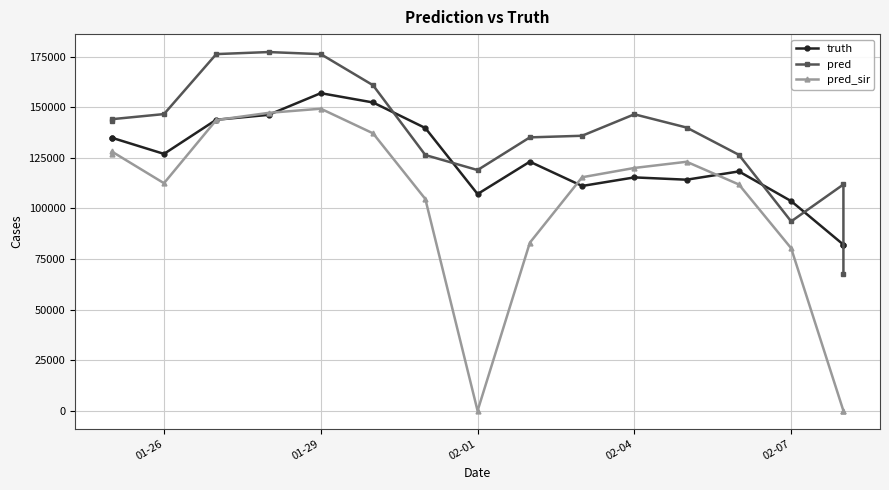

The value of pred at 02-04 is 42276.3. True or false?

False